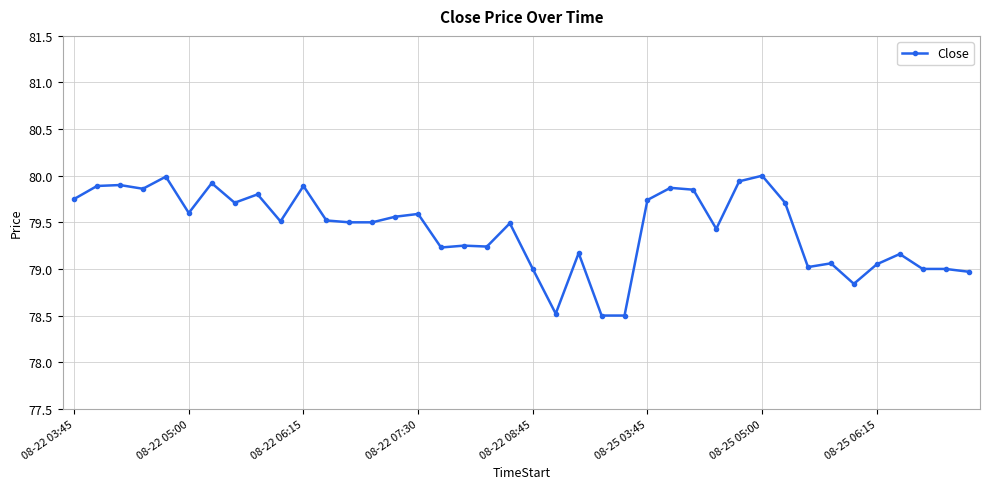

What is the difference between the second highest and second lowest values?

1.5